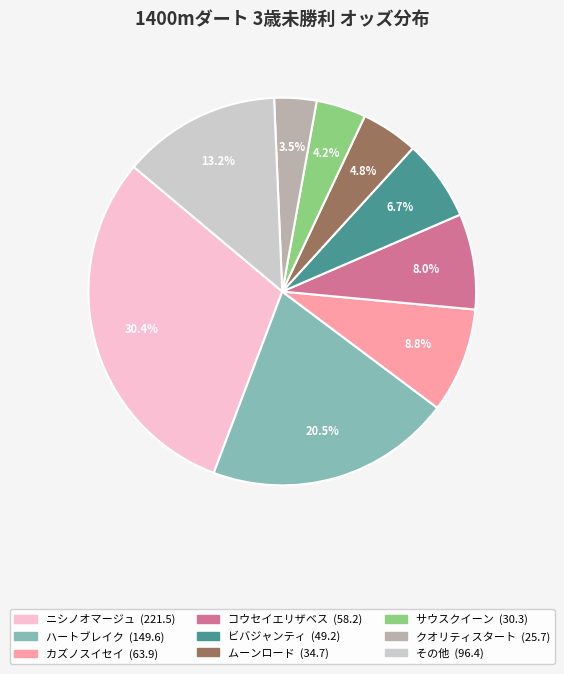

Is there a majority slice in this chart?

No